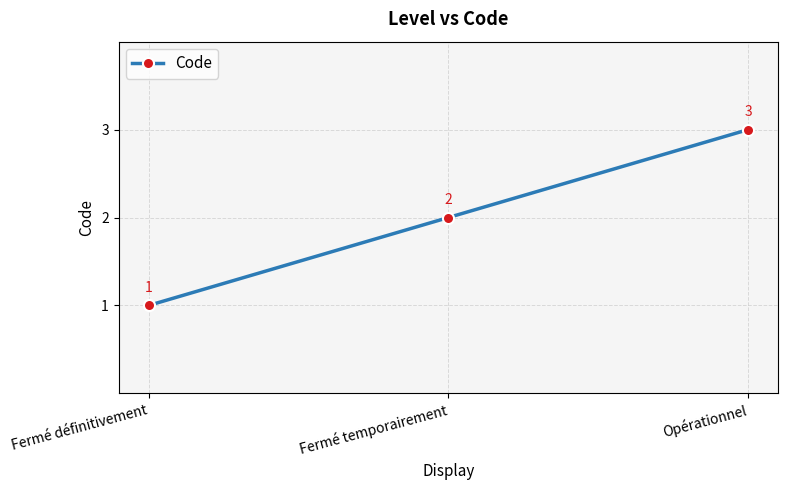

Does the chart display data point markers on the line(s)?

Yes